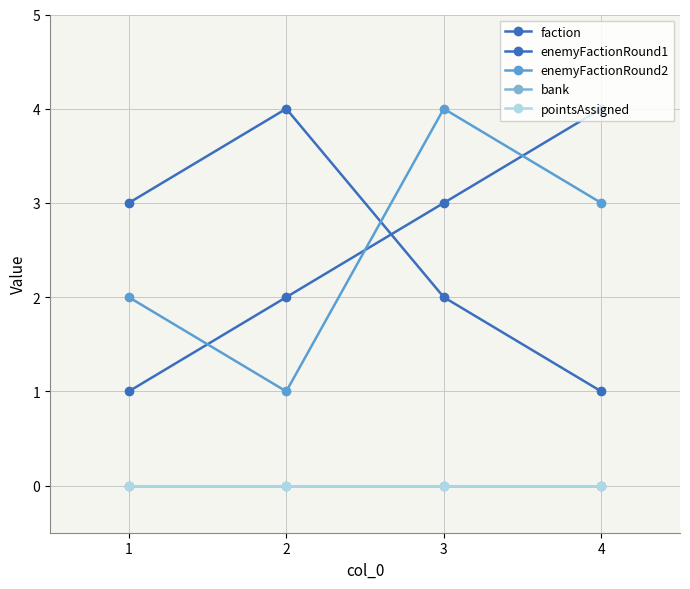

True or false: bank has more than 2 interior local peaks.

False